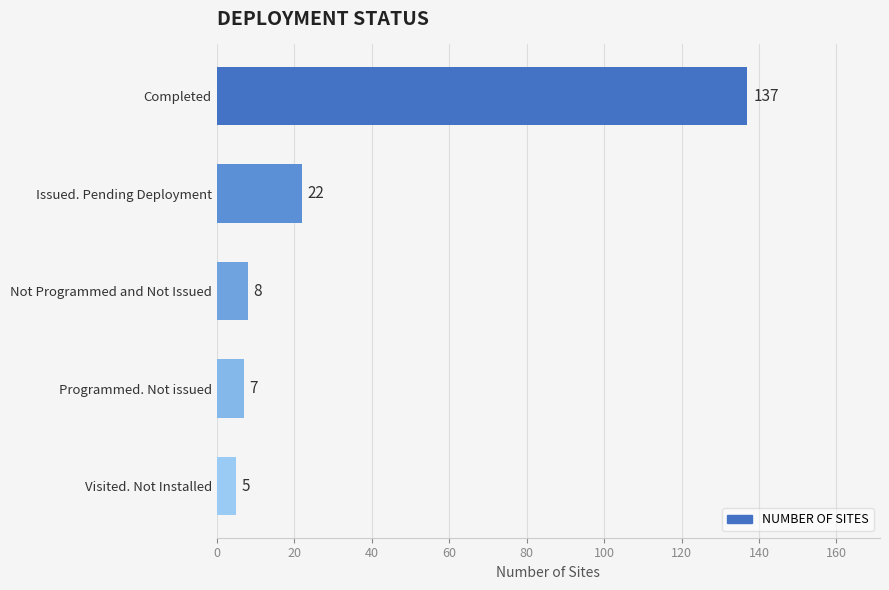

How many values are below 8?

2